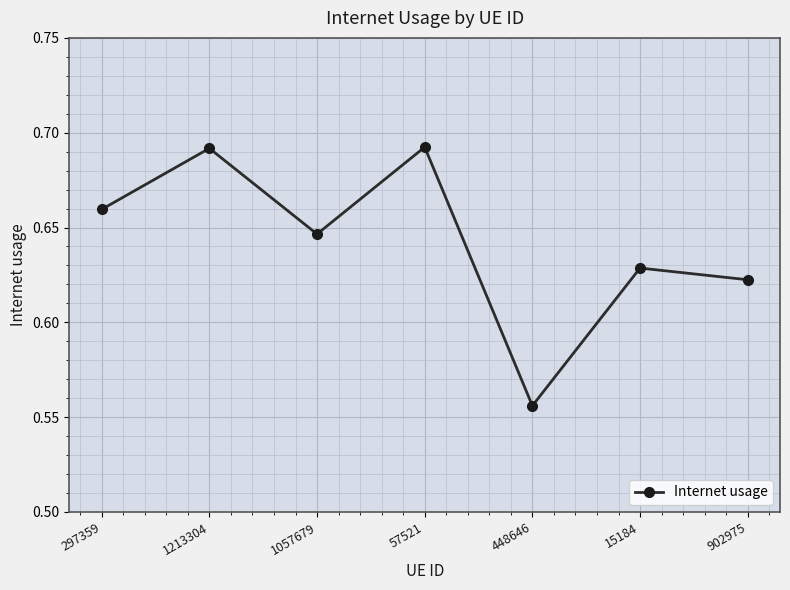

The value at 902975 is 0.4. True or false?

False